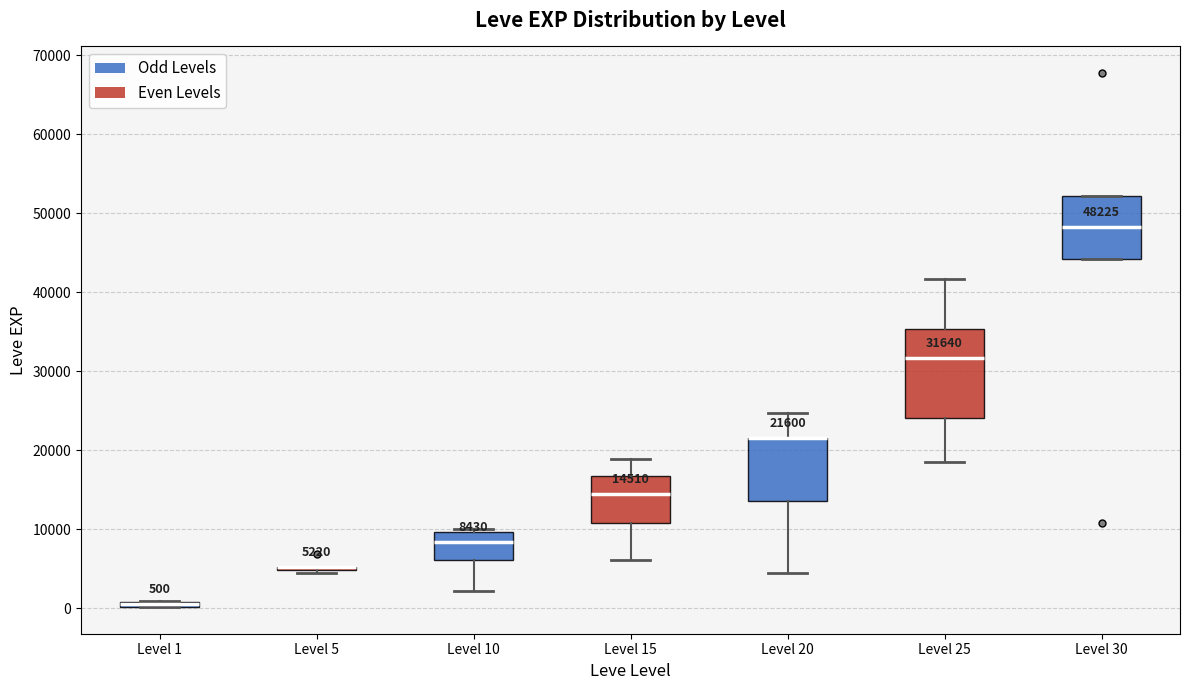

Comparing the boxes themselves (not the whiskers), which one is the tallest?

Level 25